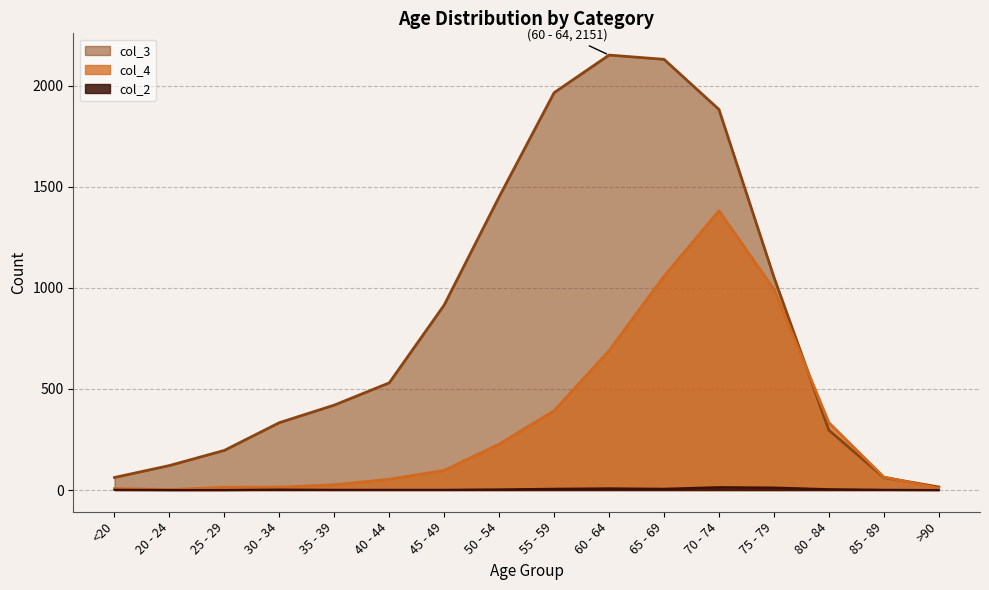

What value does the col_2 series have at <20?

1